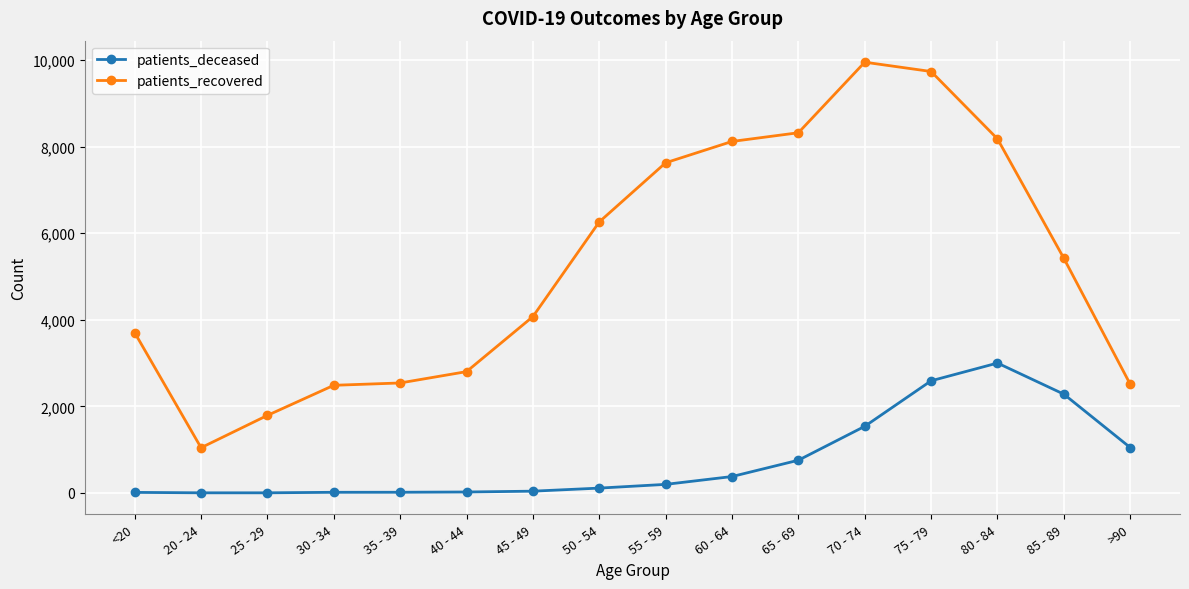

How many values in the patients_recovered series are below 5421?

8